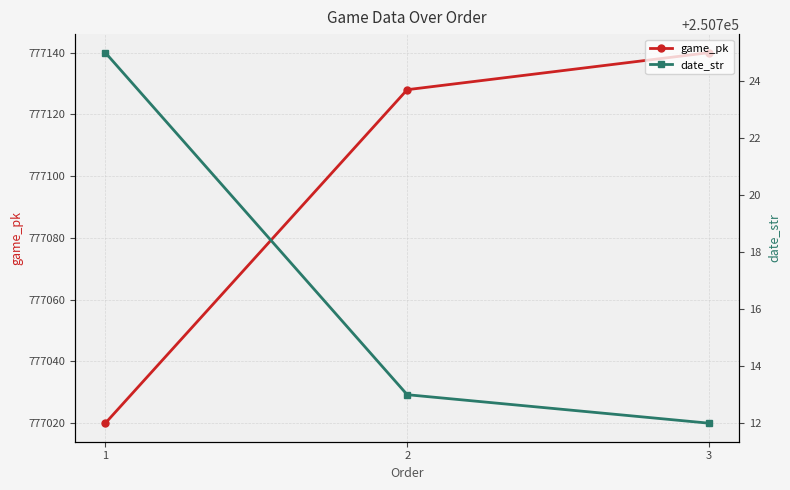

How many series are shown in this chart?

2